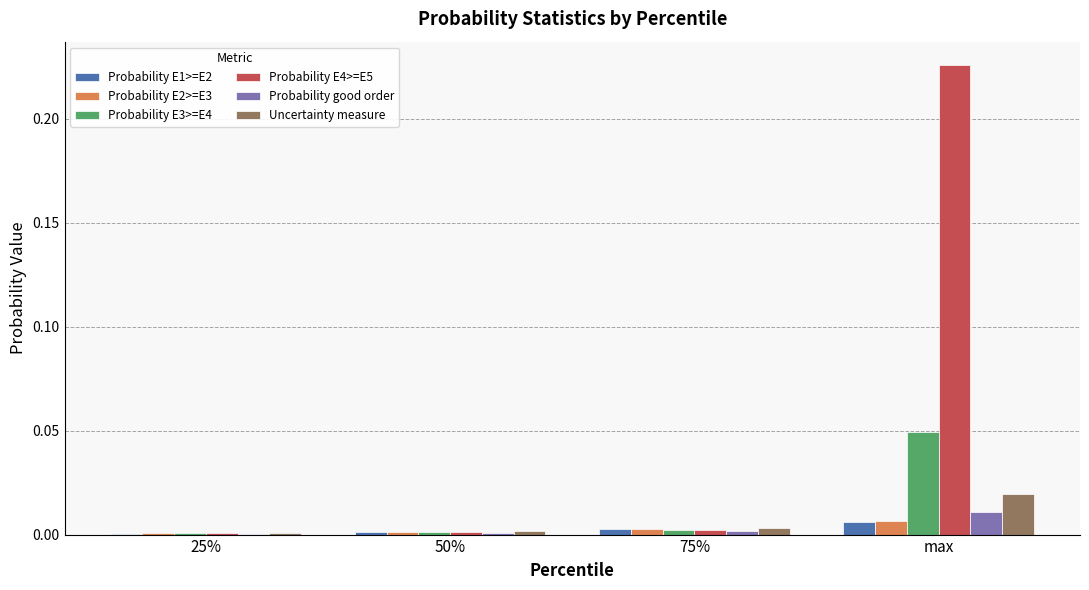

Count the number of data series in this chart.

6